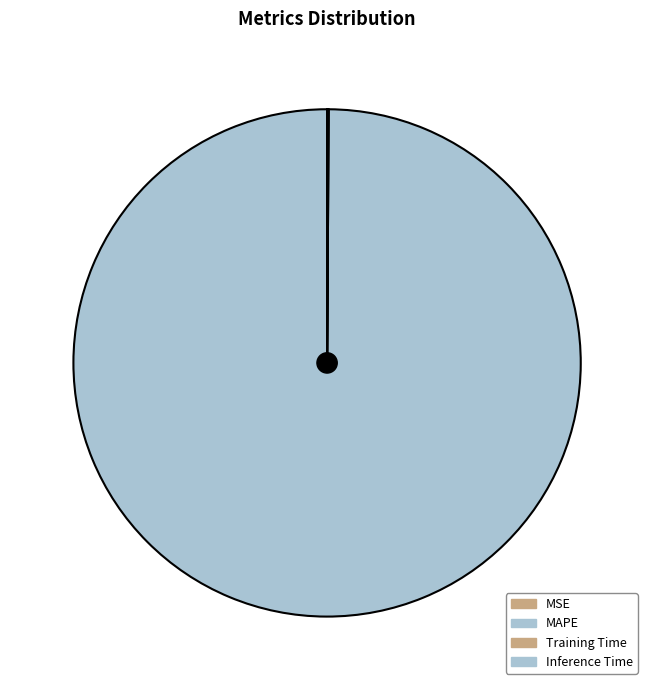

Is MAPE the majority of the pie?

Yes